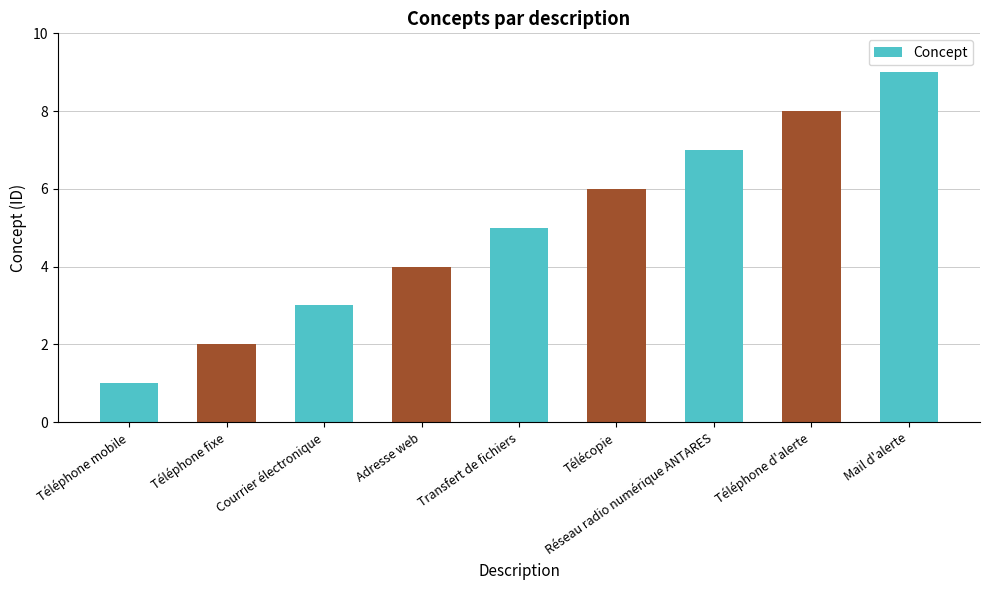

What is the label of the 4th bar from the left?

Adresse web